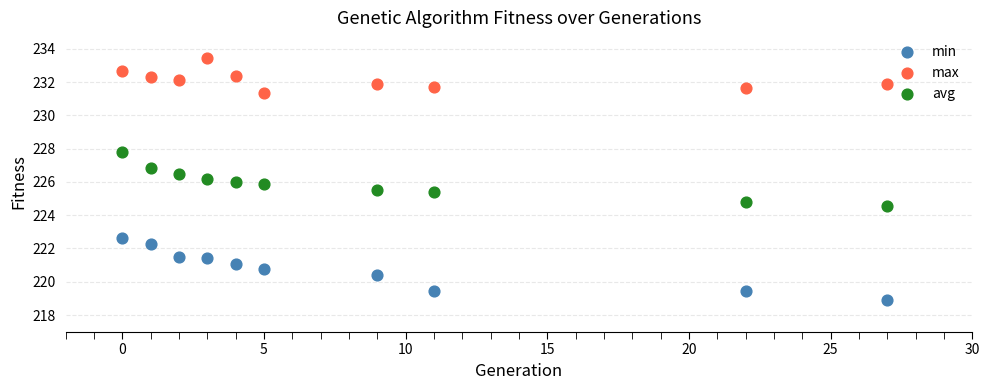

What are all the series names shown in the legend?

min, max, avg